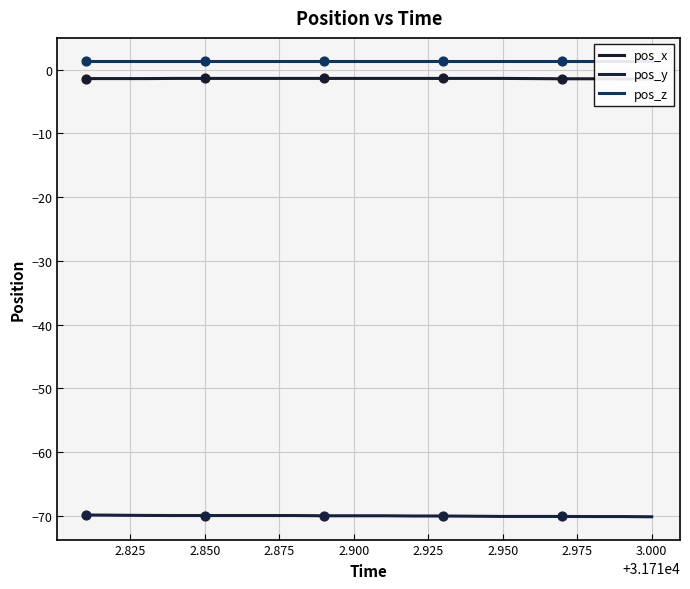

What are all the series names shown in the legend?

pos_x, pos_y, pos_z